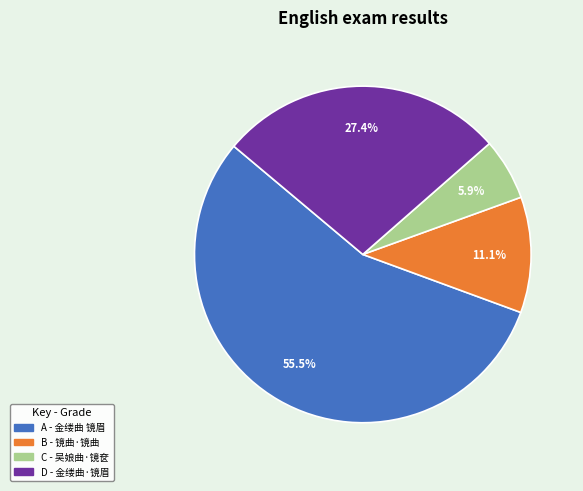

Is there a majority slice in this chart?

Yes